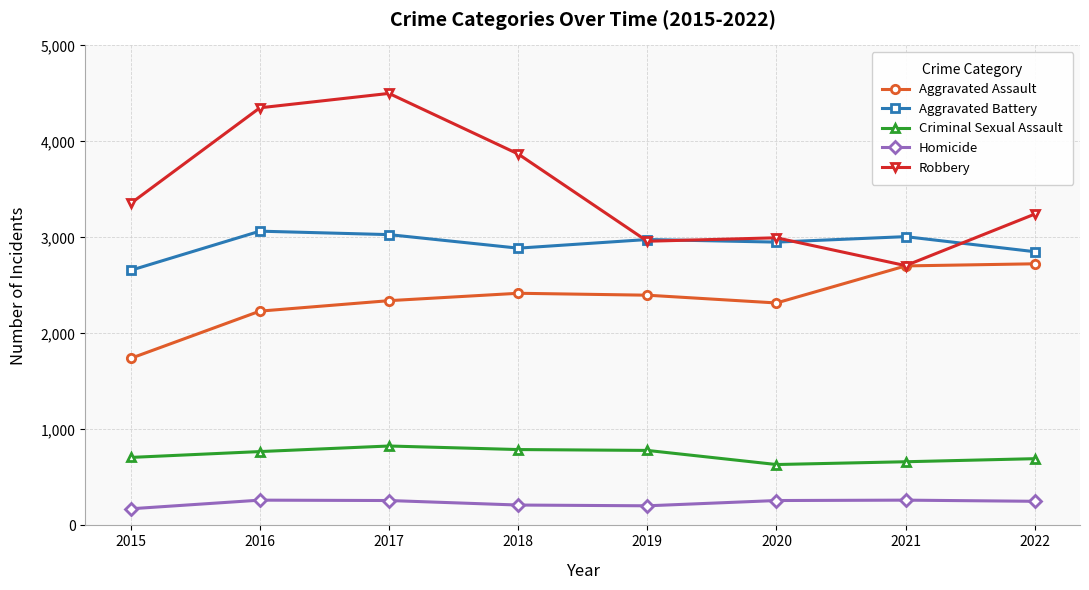

Count the number of categories in the chart.

8